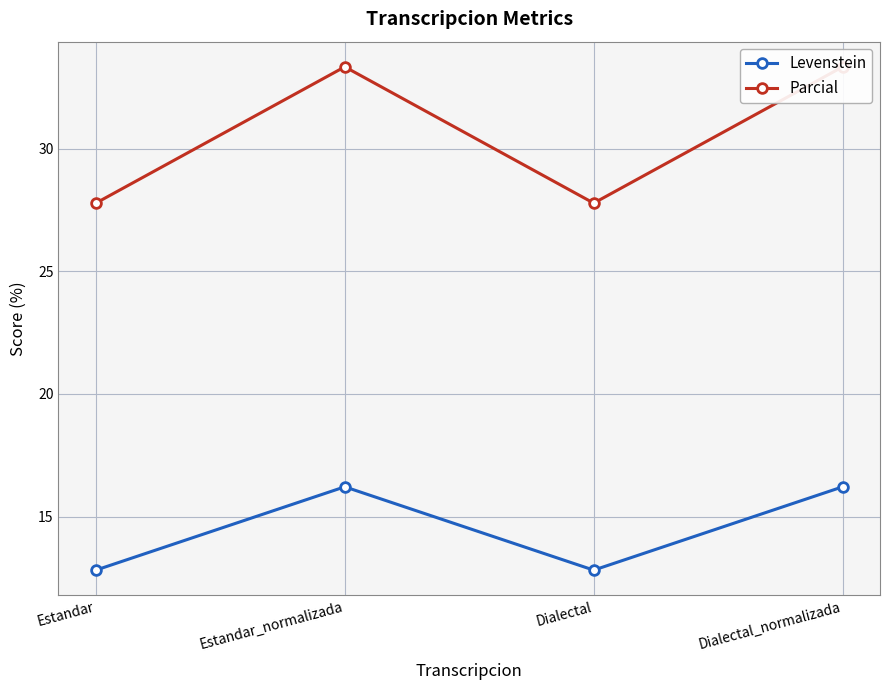

Which label corresponds to the largest value in the chart?

Estandar_normalizada